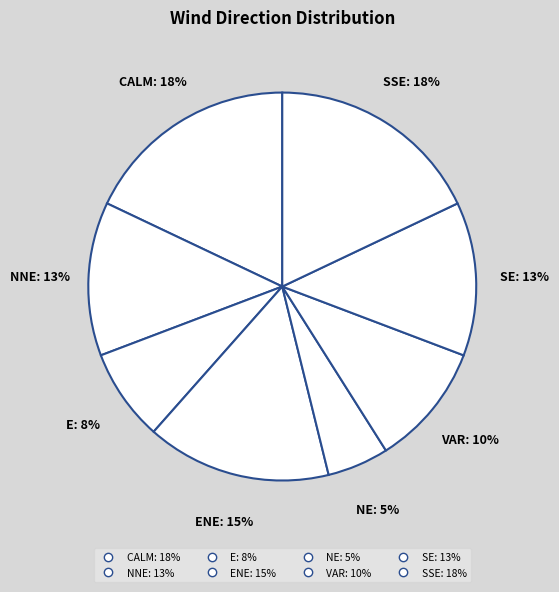

How many slices are in this pie chart?

8